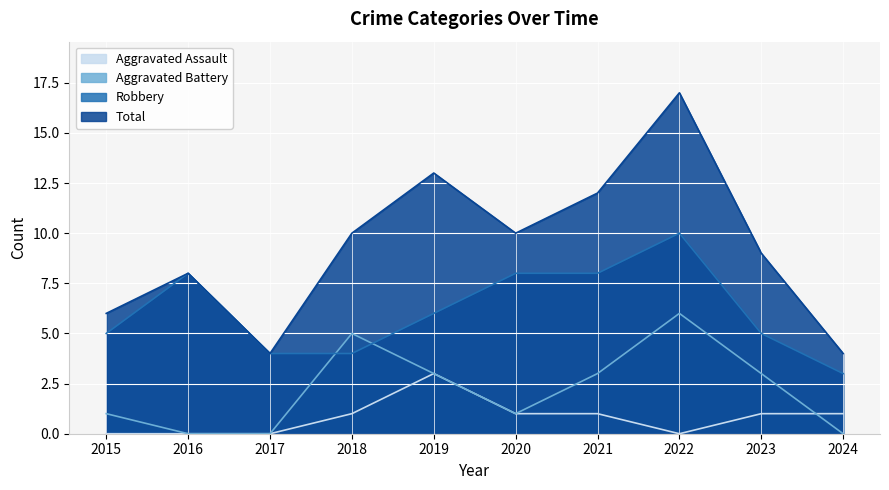

Where is Robbery nearest to the value 6?

2019